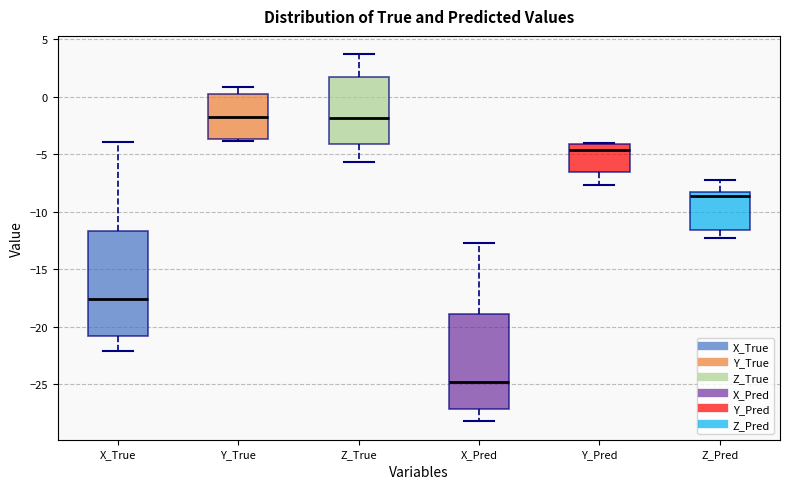

Which box's median line is the lowest?

X_Pred